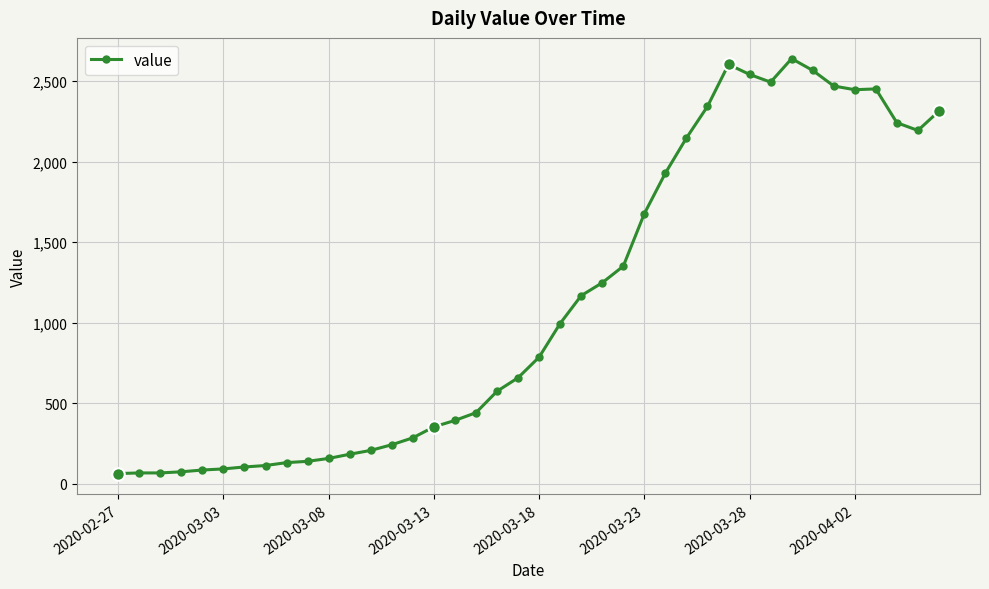

True or false: there are more than 2 points higher than both neighbors.

True